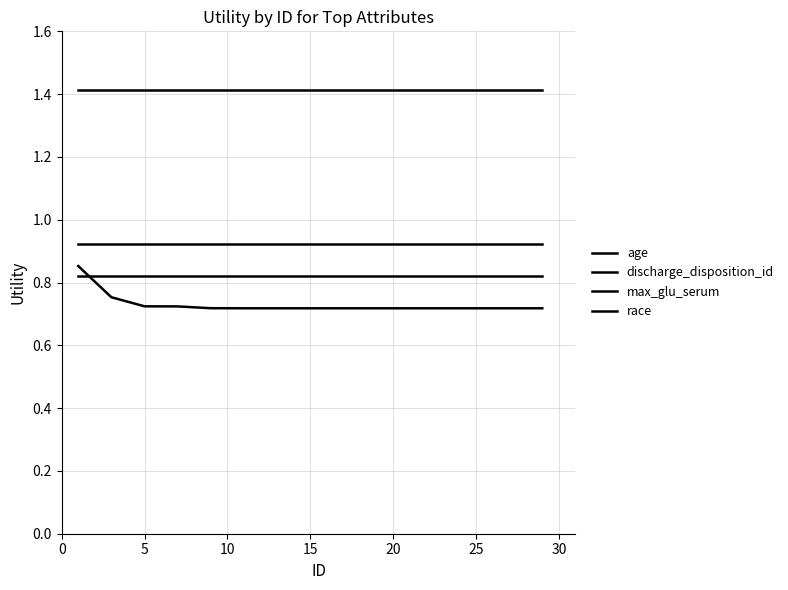

Does the chart display data point markers on the line(s)?

No